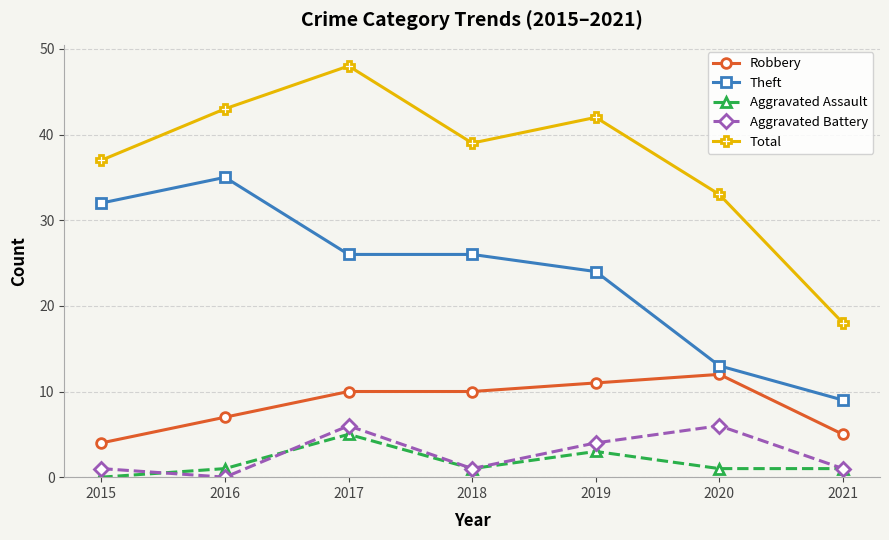

Which series has the largest total across all categories?

Total